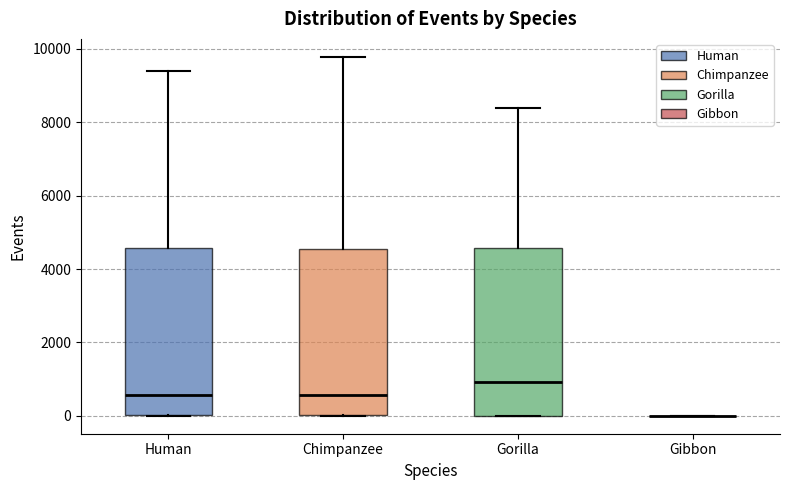

Where does the upper whisker of the box for Chimpanzee end on the y-axis? The values are not printed on the chart, so give them approximately, as read against the axis.

9800